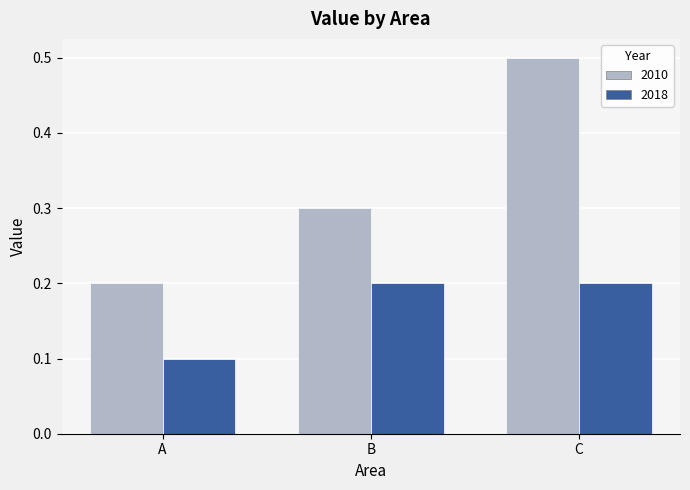

What is the maximum value for 2010?

0.5